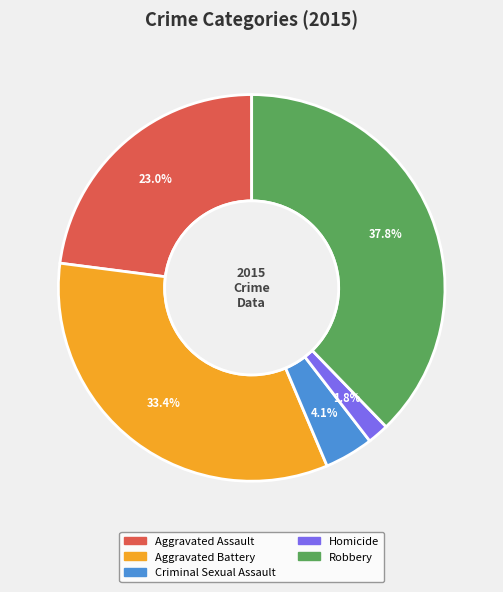

The Homicide slice represents 2% of the pie. True or false?

True